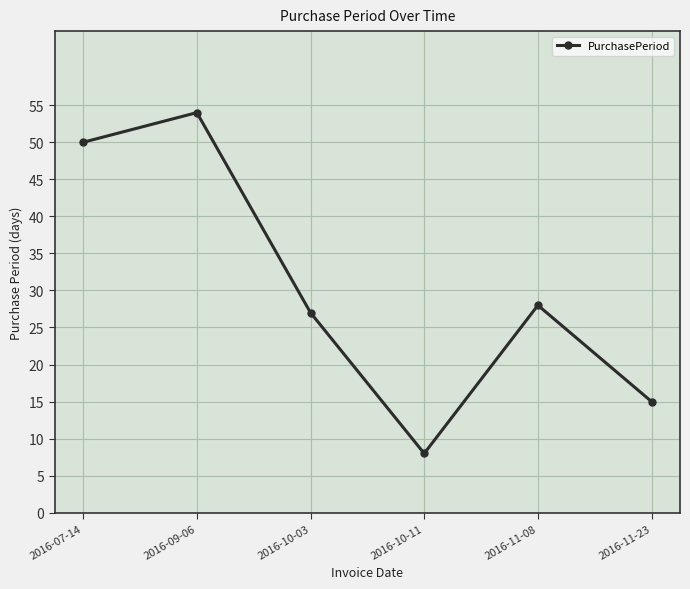

What is the label of the 6th point from the right?

2016-07-14